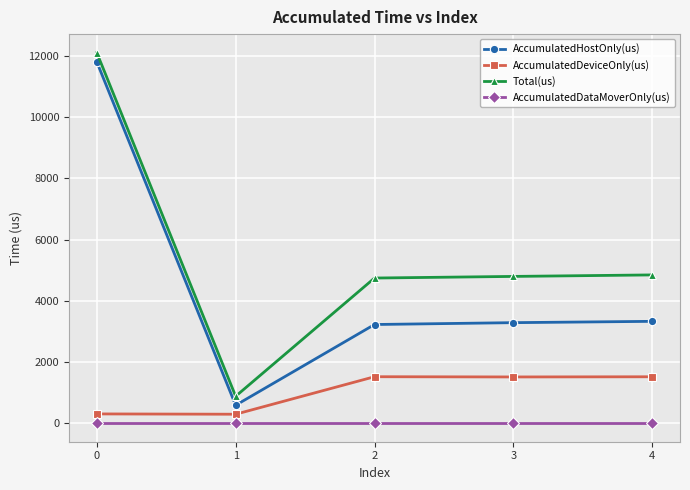

How many interior local peaks does the AccumulatedDeviceOnly(us) series have?

1